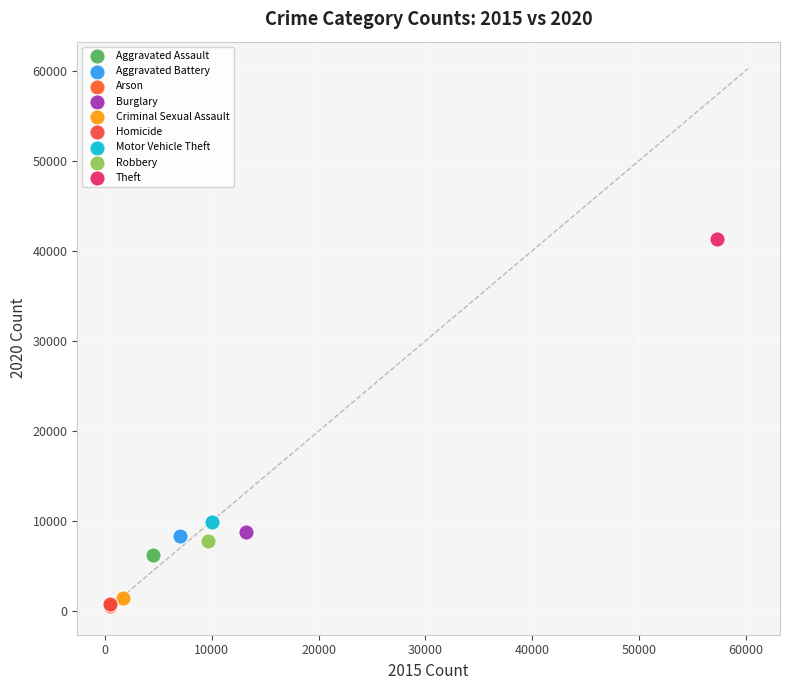

What are all the series names shown in the legend?

Aggravated Assault, Aggravated Battery, Arson, Burglary, Criminal Sexual Assault, Homicide, Motor Vehicle Theft, Robbery, Theft